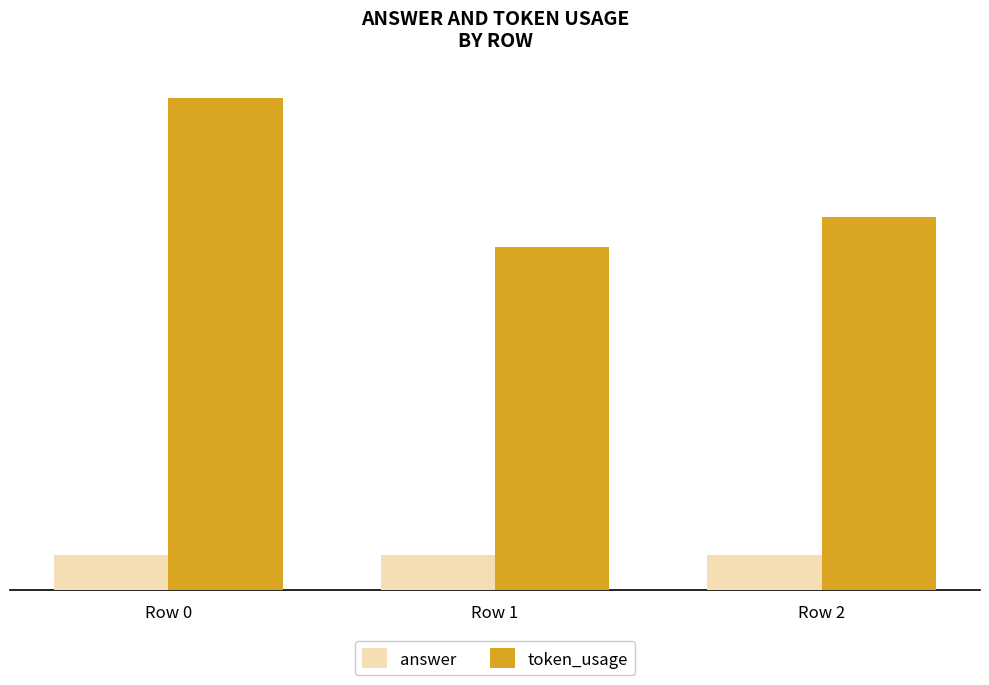

The token_usage series shows 211 at Row 2. True or false?

False